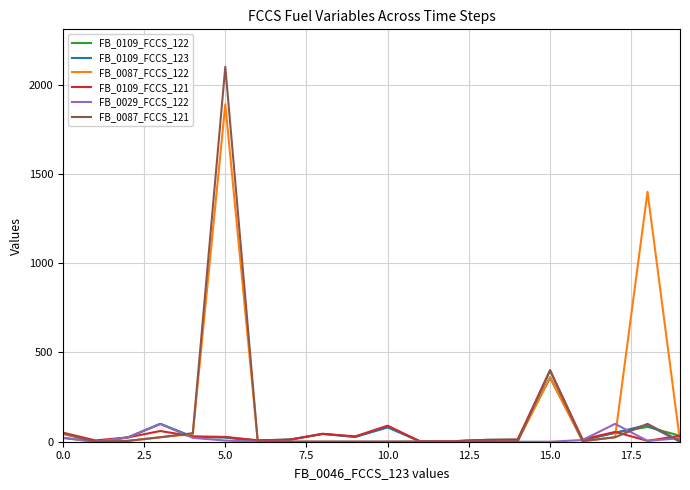

What is the maximum value for FB_0109_FCCS_122?

360.0